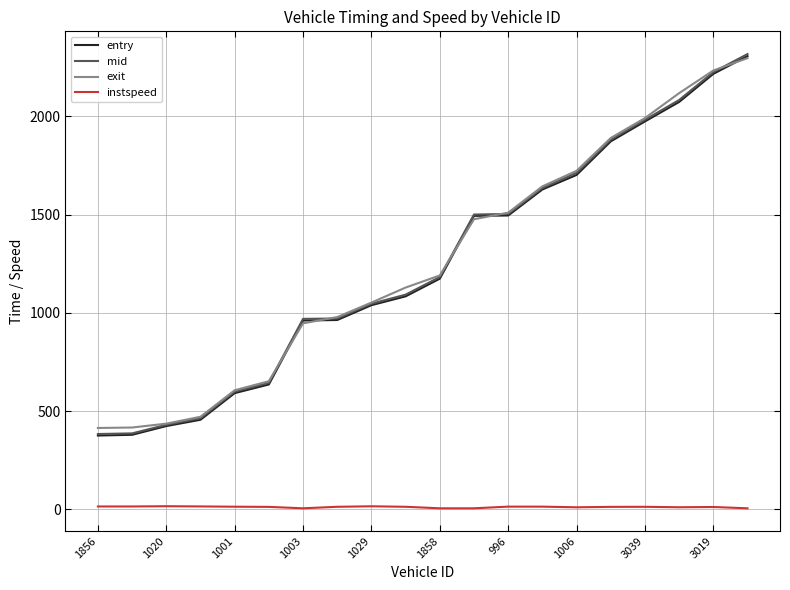

True or false: instspeed and entry cross at least once.

False